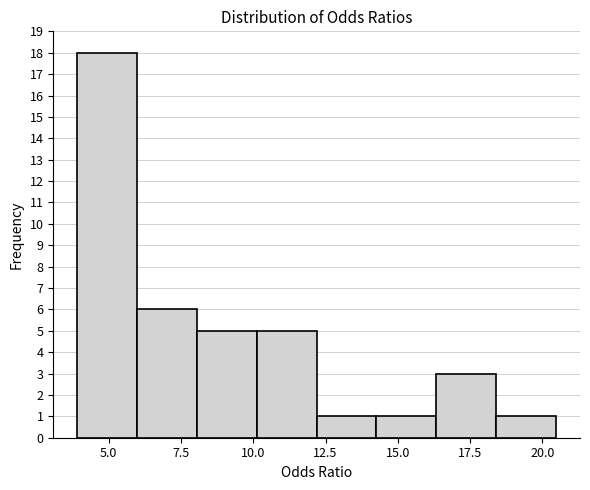

Which range on the x-axis has the tallest bar?

4.0 to 6.0